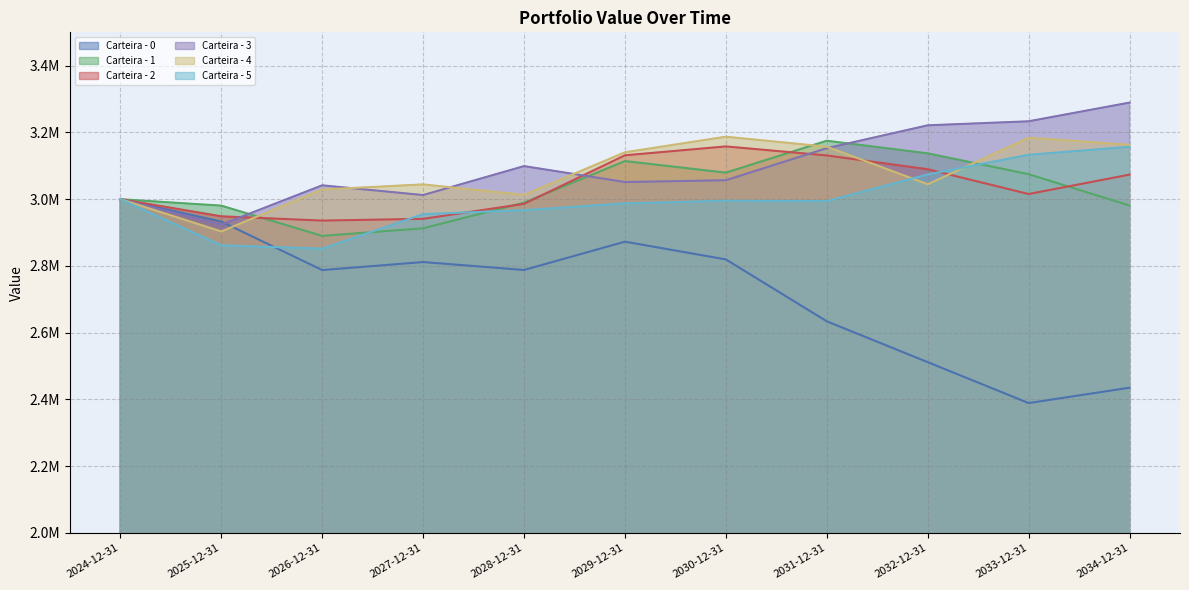

What is the label of the 1st point from the left?

2024-12-31